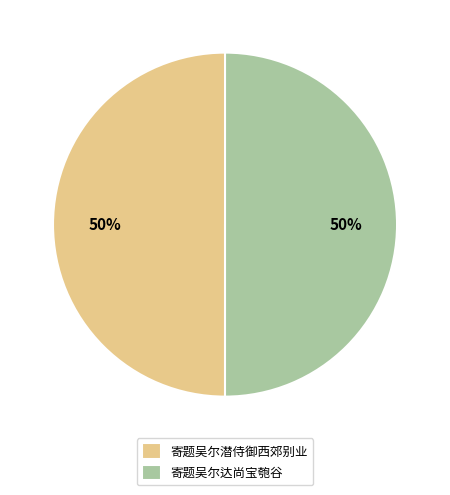

Is it true that 寄题吴尔达尚宝匏谷 is 50% of the pie?

True